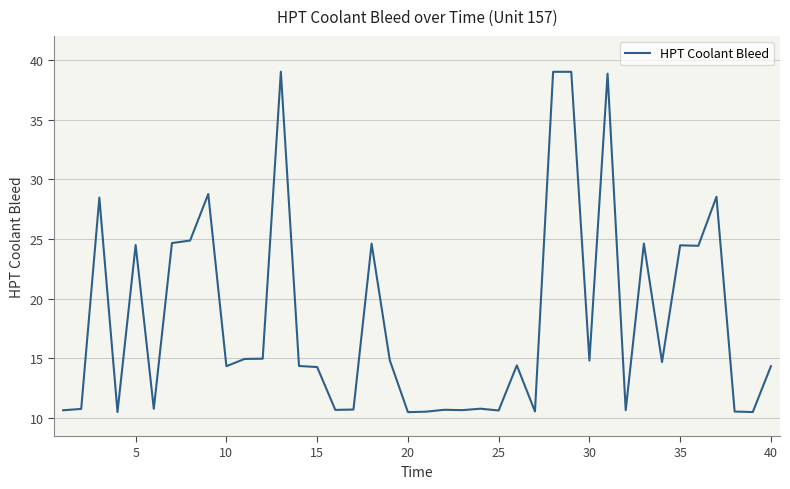

Does the chart have visible grid lines?

Yes